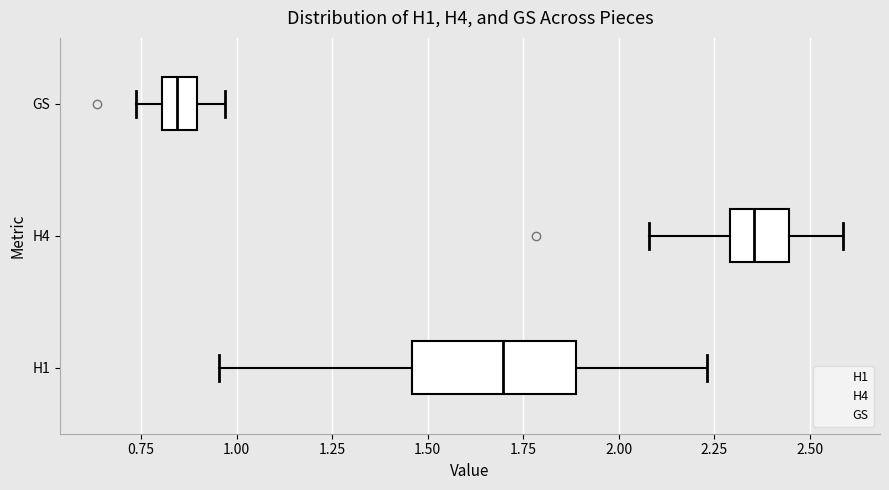

Reading bottom to top, transcribe this box plot: for each box, give where its median line is, the range the box spans, and where its two whiskers end, as read against the x-axis. The values are not printed on the chart, so give them approximately, as read against the axis.

H1: median 1.70, box 1.45 to 1.90, whiskers 0.95 to 2.25
H4: median 2.35, box 2.30 to 2.45, whiskers 2.10 to 2.60
GS: median 0.85, box 0.80 to 0.90, whiskers 0.75 to 0.95